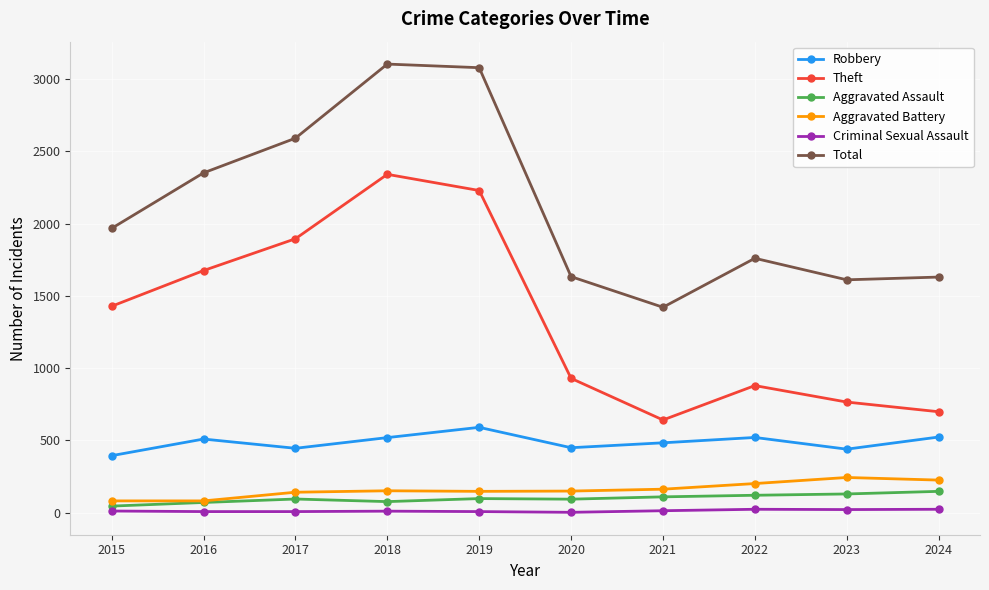

True or false: Aggravated Assault and Theft intersect in this chart.

False